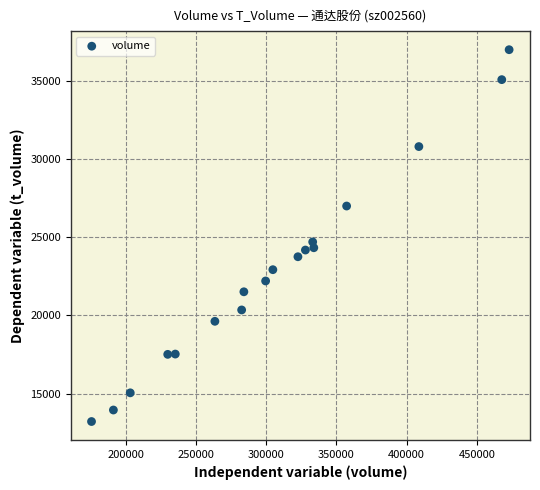

What is the range of X values (max minus min)?

297161